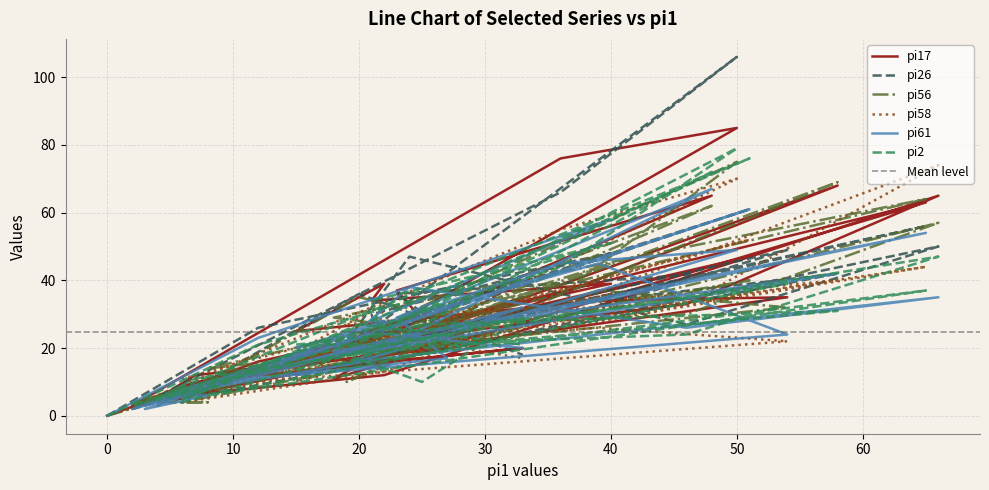

How many distinct data groups are displayed?

6